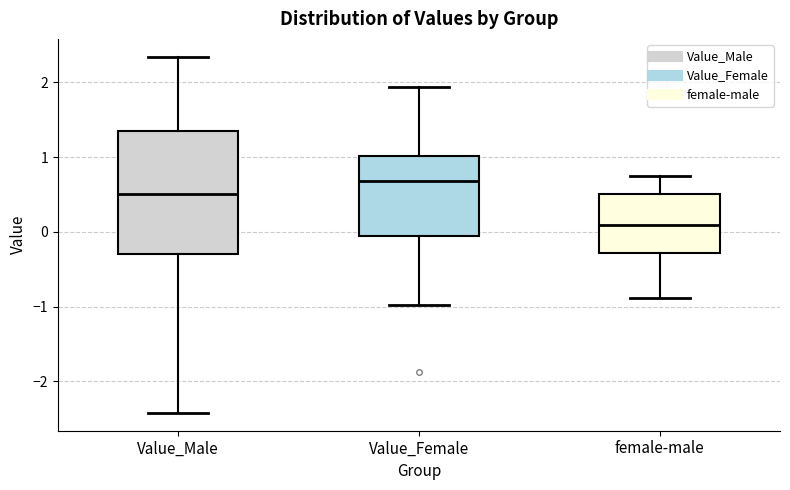

Which box is the tallest, from its lower edge to its upper edge?

Value_Male